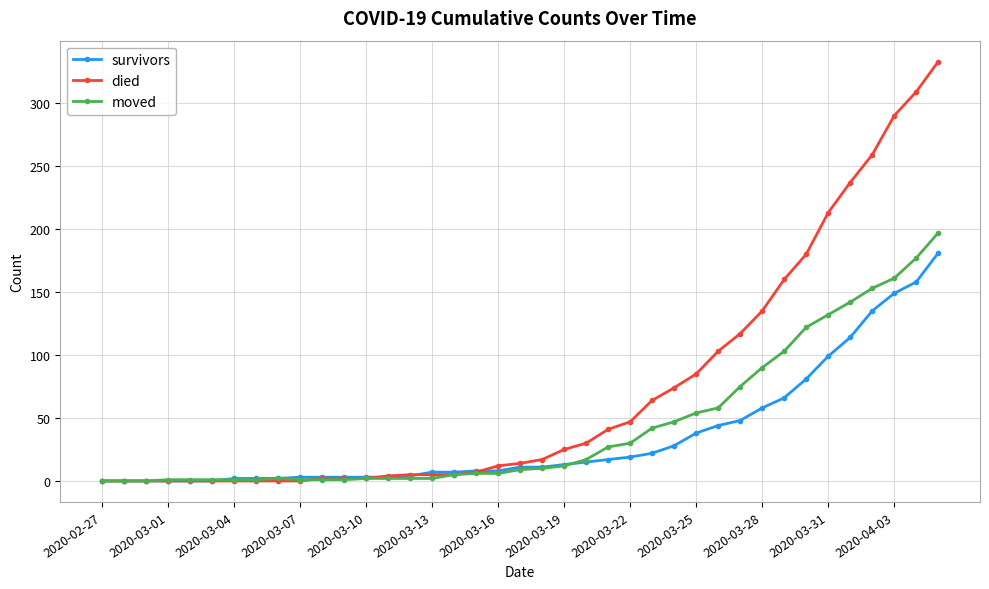

What is the greatest value displayed?

333